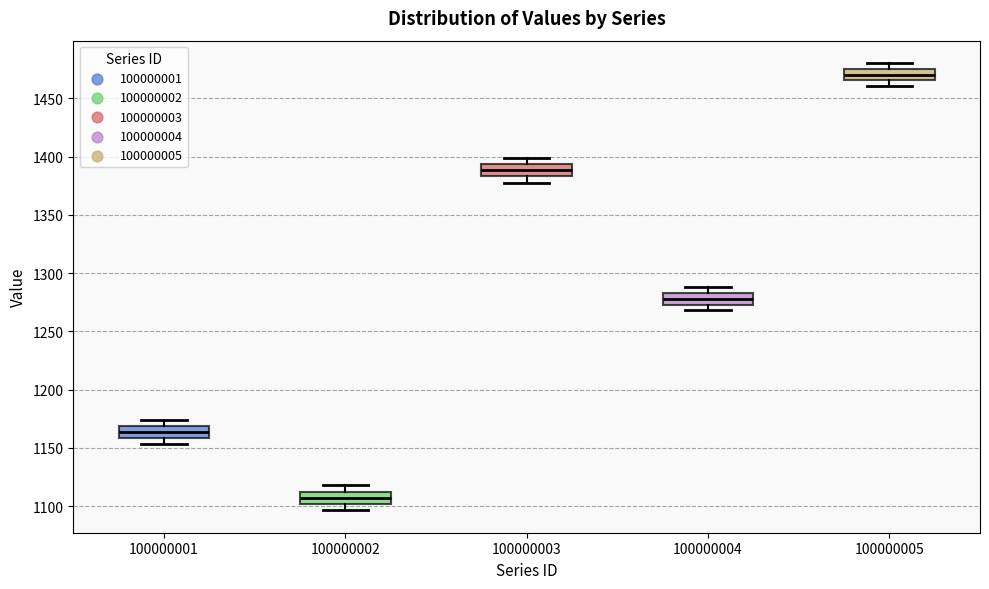

Reading left to right, read every box against the y-axis: the position of its median line, the range the box covers, and the ends of its whiskers. The values are not printed on the chart, so give them approximately, as read against the axis.

100000001: median 1165, box 1160 to 1170, whiskers 1155 to 1175
100000002: median 1105, box 1100 to 1110, whiskers 1095 to 1120
100000003: median 1390, box 1385 to 1395, whiskers 1380 to 1400
100000004: median 1280, box 1275 to 1285, whiskers 1270 to 1290
100000005: median 1470, box 1465 to 1475, whiskers 1460 to 1480